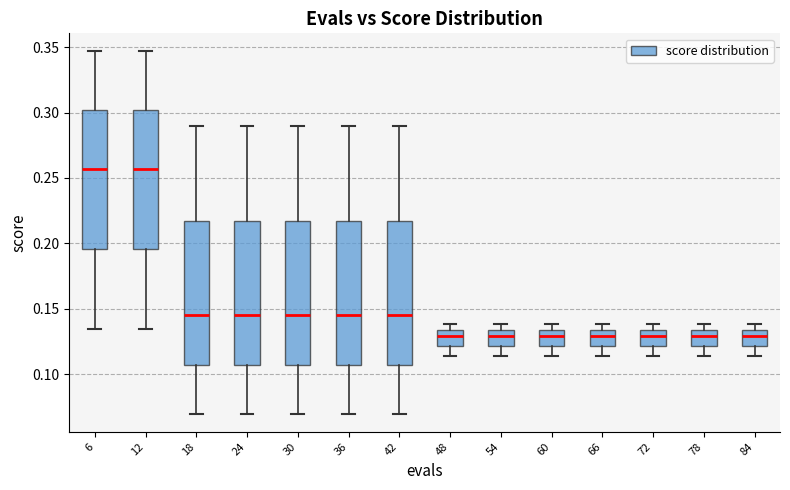

Reading left to right, read every box against the y-axis: the position of its median line, the range the box covers, and the ends of its whiskers. The values are not printed on the chart, so give them approximately, as read against the axis.

6: median 0.255, box 0.195 to 0.300, whiskers 0.135 to 0.345
12: median 0.255, box 0.195 to 0.300, whiskers 0.135 to 0.345
18: median 0.145, box 0.105 to 0.215, whiskers 0.070 to 0.290
24: median 0.145, box 0.105 to 0.215, whiskers 0.070 to 0.290
30: median 0.145, box 0.105 to 0.215, whiskers 0.070 to 0.290
36: median 0.145, box 0.105 to 0.215, whiskers 0.070 to 0.290
42: median 0.145, box 0.105 to 0.215, whiskers 0.070 to 0.290
48: median 0.130, box 0.120 to 0.135, whiskers 0.115 to 0.140
54: median 0.130, box 0.120 to 0.135, whiskers 0.115 to 0.140
60: median 0.130, box 0.120 to 0.135, whiskers 0.115 to 0.140
66: median 0.130, box 0.120 to 0.135, whiskers 0.115 to 0.140
72: median 0.130, box 0.120 to 0.135, whiskers 0.115 to 0.140
78: median 0.130, box 0.120 to 0.135, whiskers 0.115 to 0.140
84: median 0.130, box 0.120 to 0.135, whiskers 0.115 to 0.140